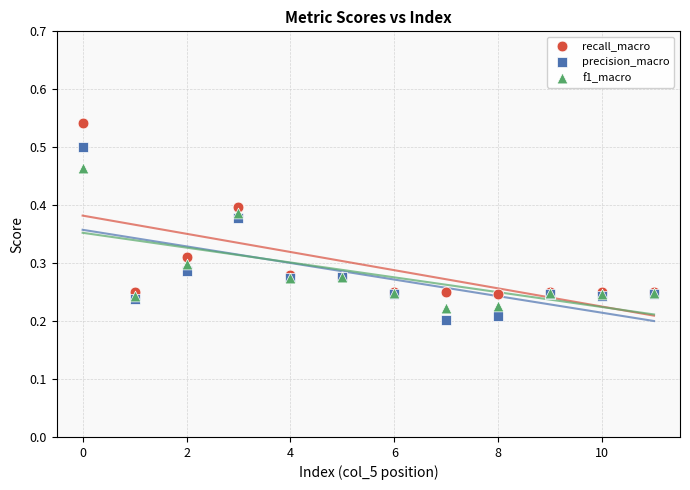

Which series contains the highest Y value?

recall_macro